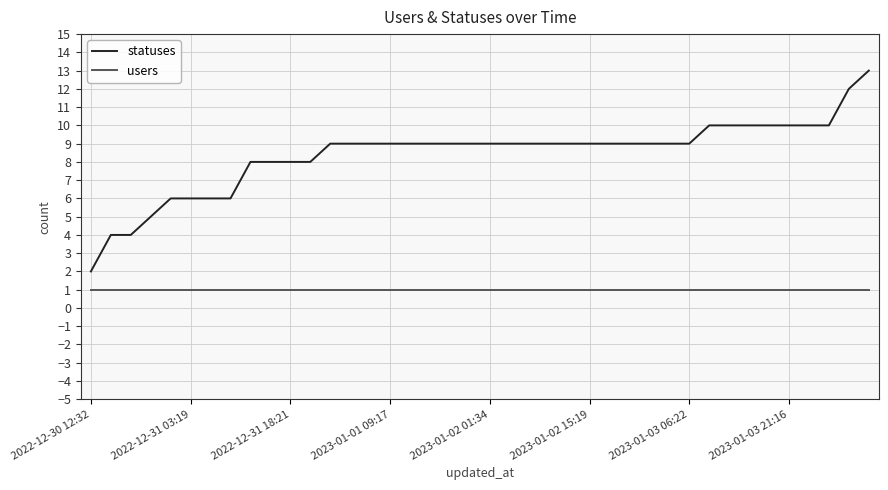

Which series has the largest total across all categories?

statuses